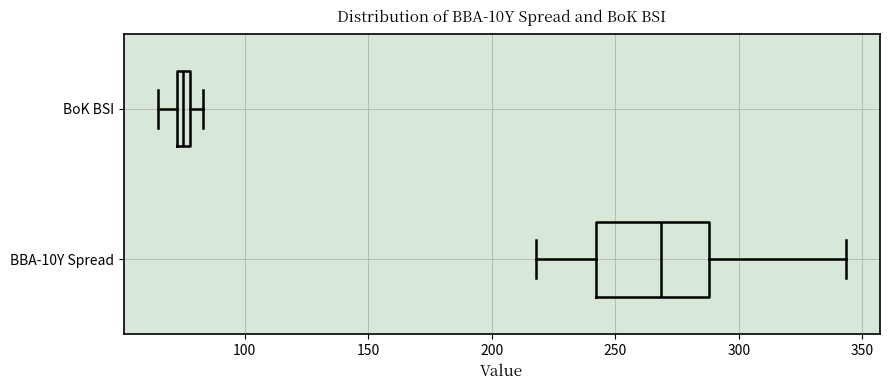

Comparing the boxes themselves (not the whiskers), which one is the widest?

BBA-10Y Spread